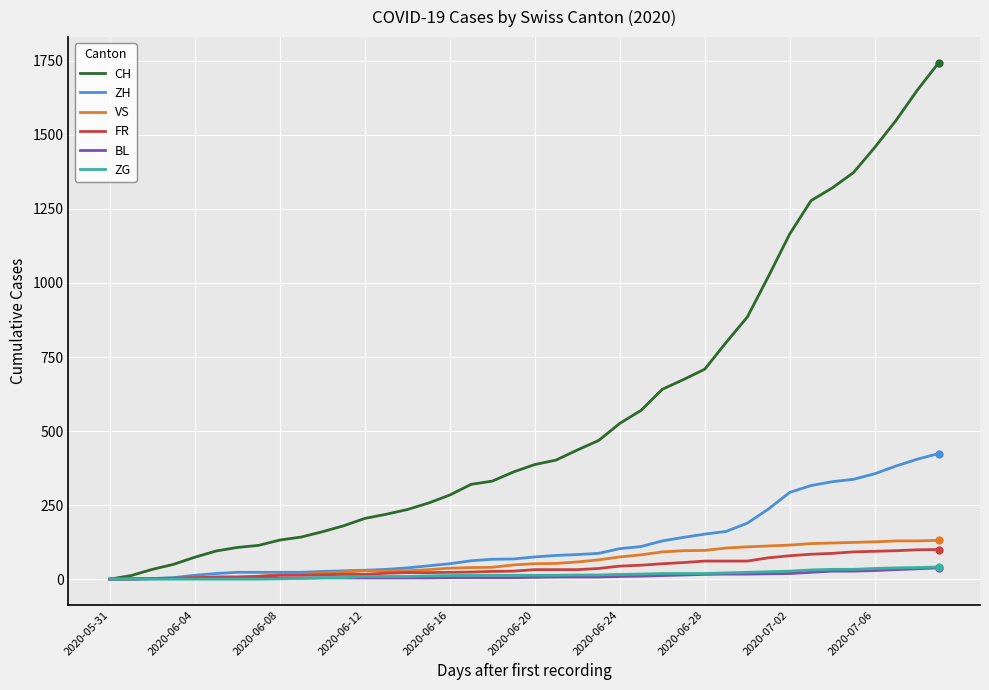

What is the greatest value displayed?

1743